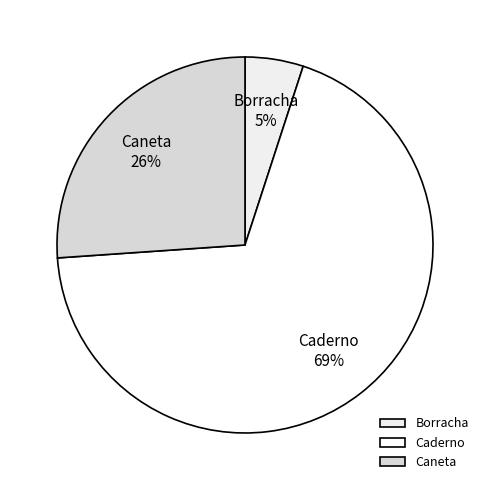

How many segments does this pie chart have?

3